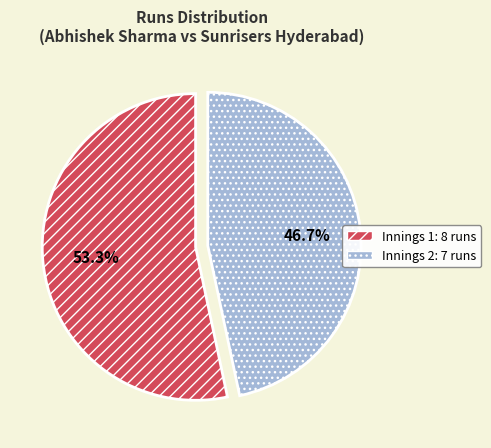

How many segments does this pie chart have?

2